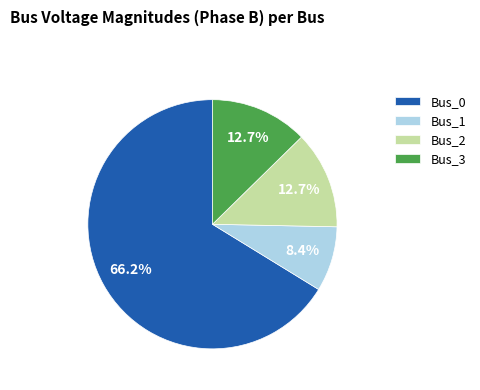

Which category has the biggest portion of the pie?

Bus_0